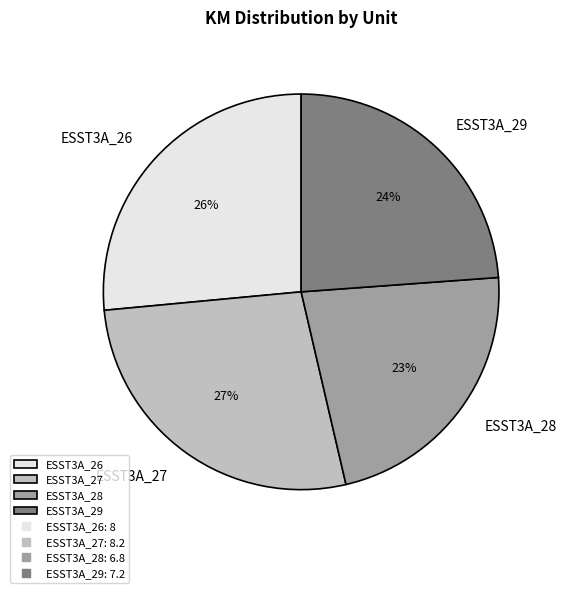

How many slices are in this pie chart?

4